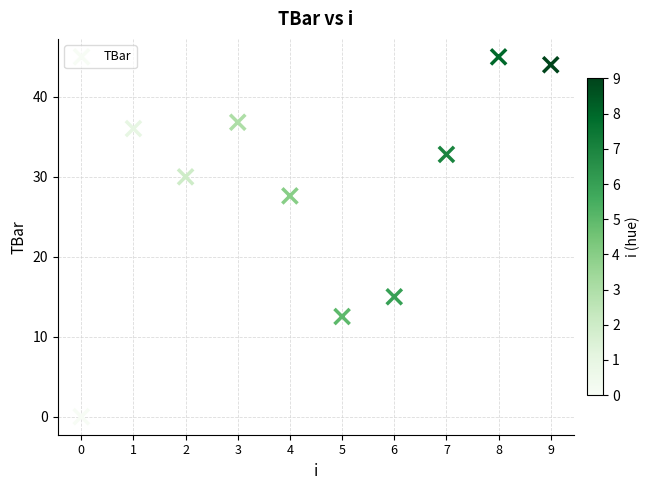

What Y value in the scatter plot is closest to 22?

27.6